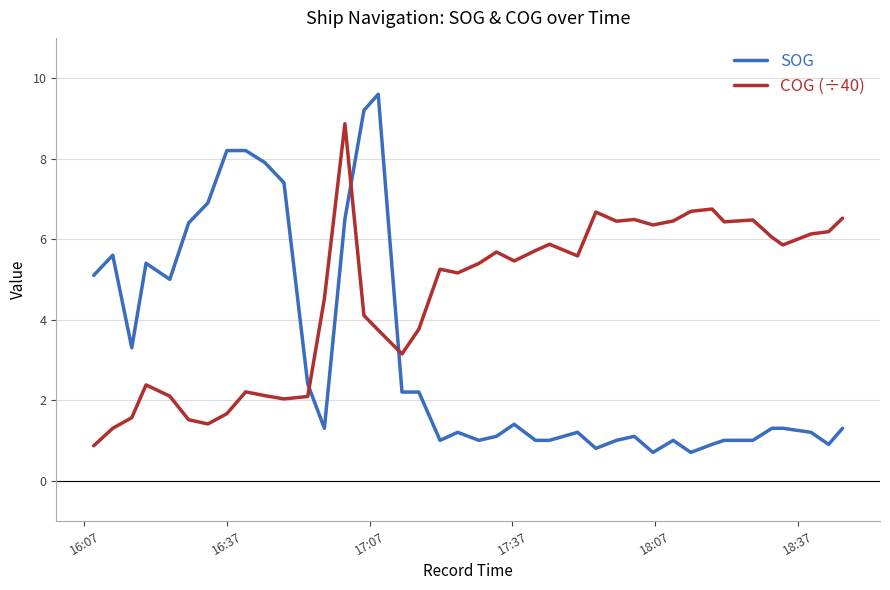

Which series has the widest spread of values?

SOG